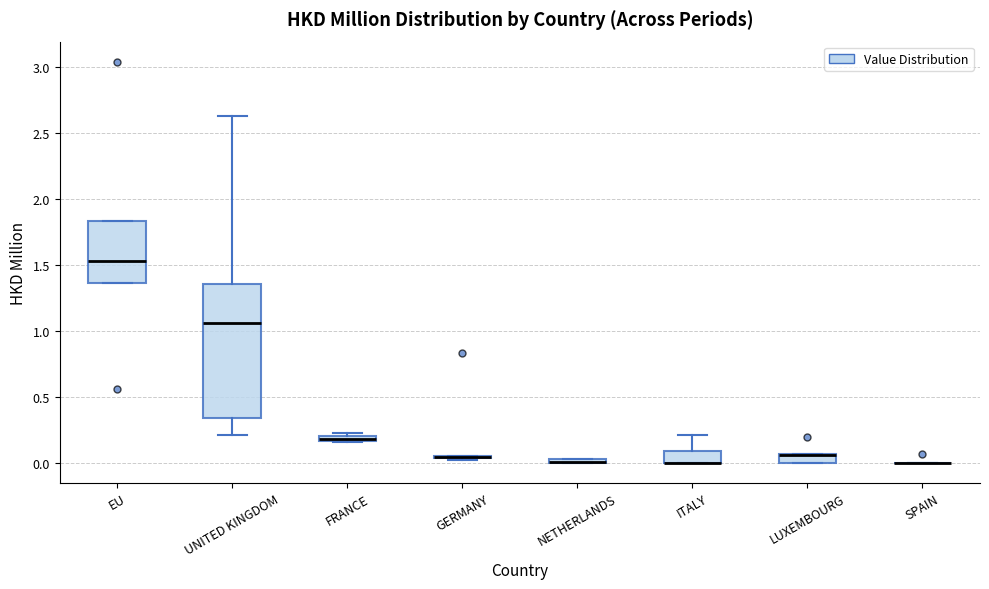

Which box is the tallest, from its lower edge to its upper edge?

UNITED KINGDOM